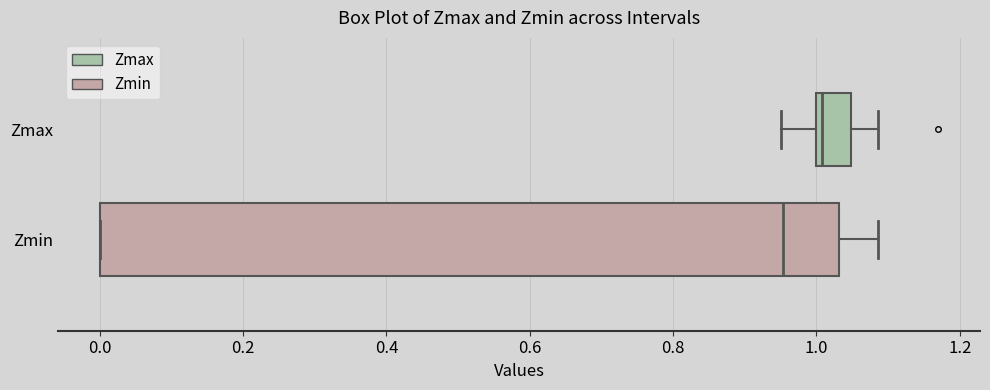

Comparing the boxes themselves (not the whiskers), which one is the widest?

Zmin